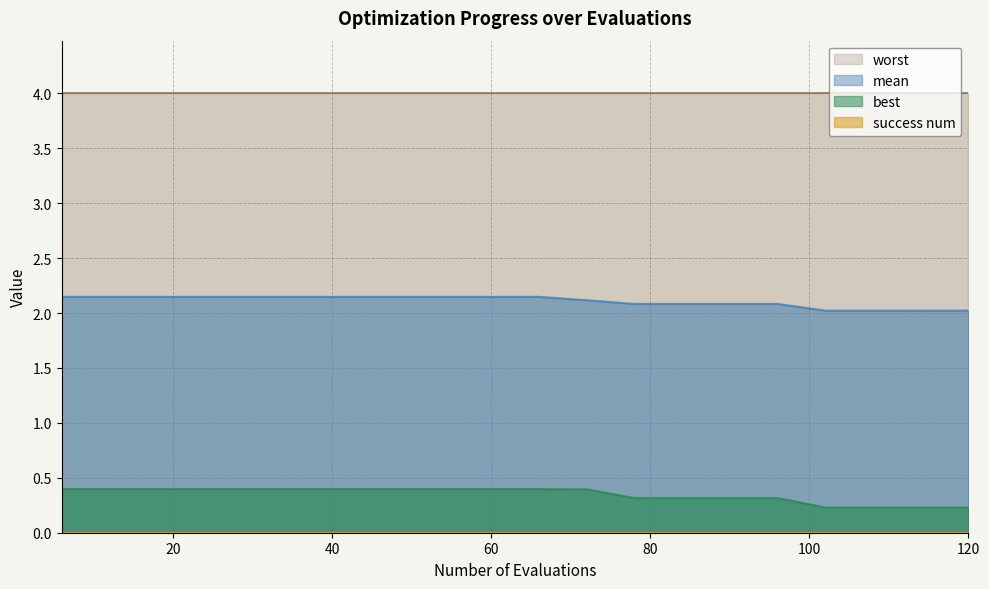

What is the average value of the mean series?

2.1